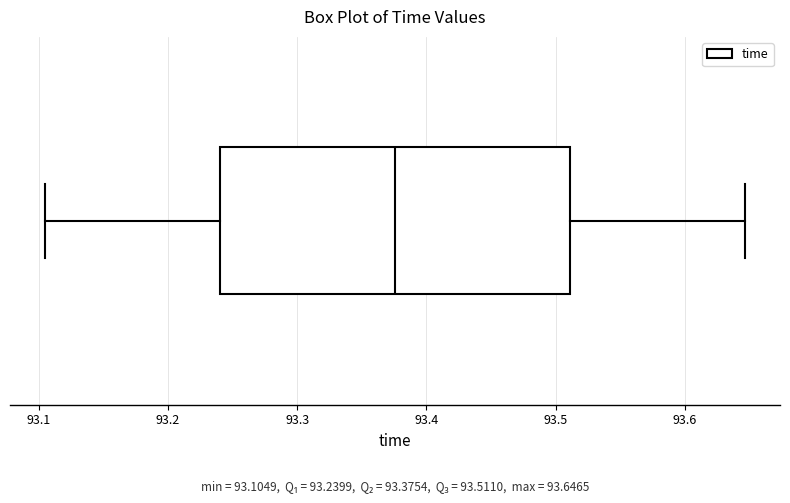

Transcribe this box plot: give where the median line is, the range the box spans, and where the two whiskers end, as read against the x-axis. The values are not printed on the chart, so give them approximately, as read against the axis.

median 93.38, box 93.24 to 93.51, whiskers 93.10 to 93.65